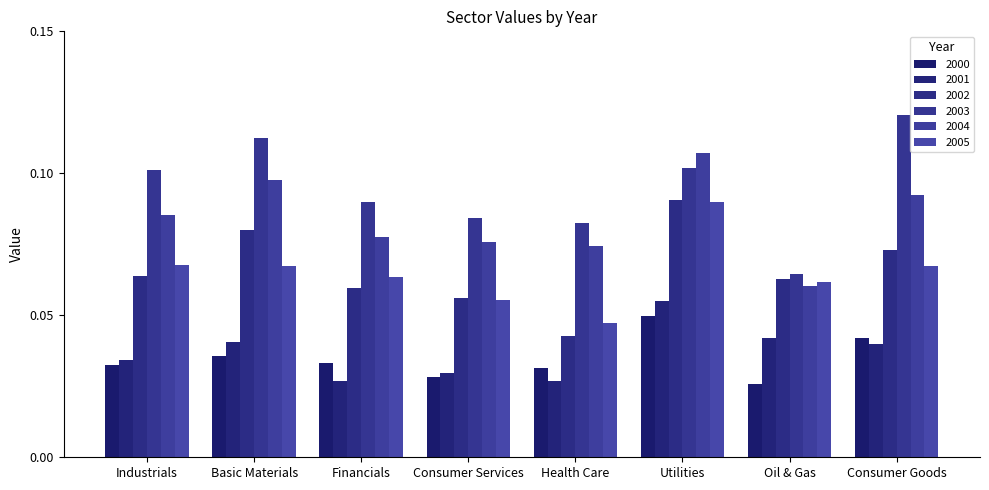

The value of 2004 at Basic Materials is 0.2. True or false?

False